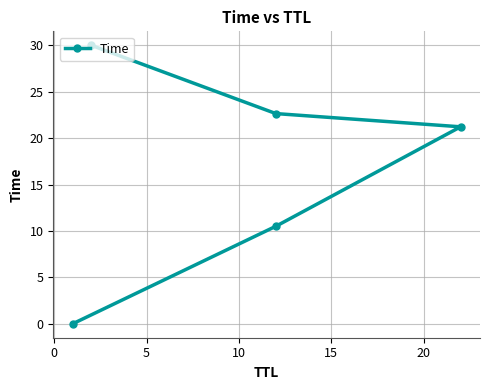

Is this an area chart (filled region under the line)?

No